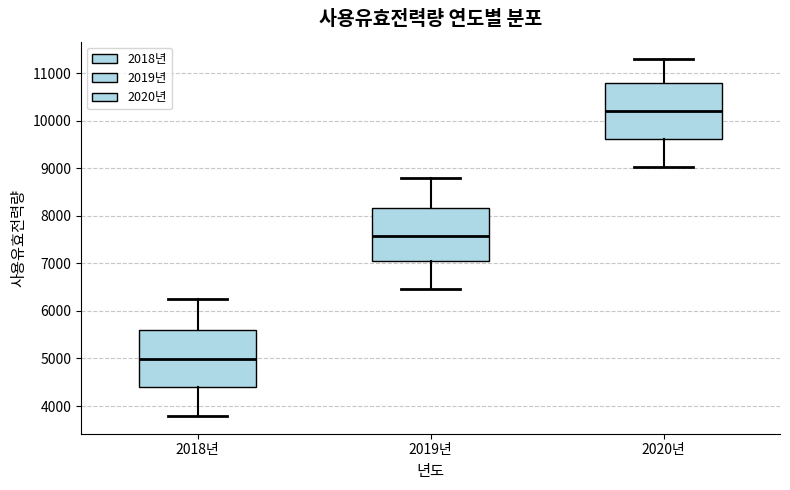

Reading left to right, read every box against the y-axis: the position of its median line, the range the box covers, and the ends of its whiskers. The values are not printed on the chart, so give them approximately, as read against the axis.

2018년: median 5000, box 4400 to 5600, whiskers 3800 to 6200
2019년: median 7600, box 7100 to 8200, whiskers 6500 to 8800
2020년: median 10200, box 9600 to 10800, whiskers 9000 to 11300